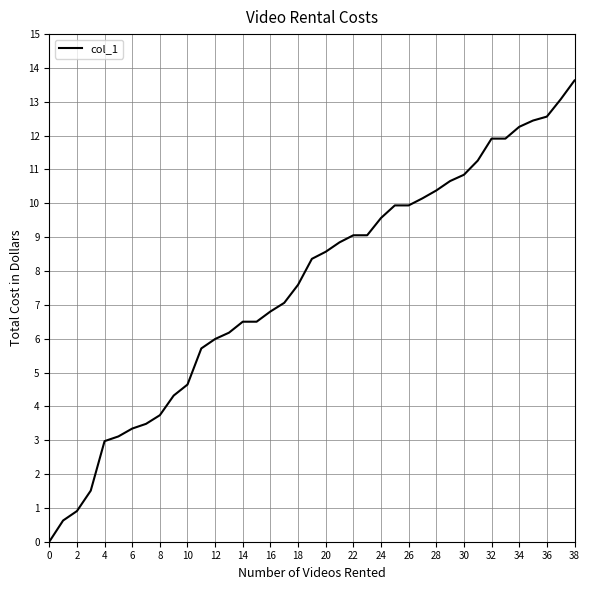

What is the difference between the maximum and minimum values?

13.6